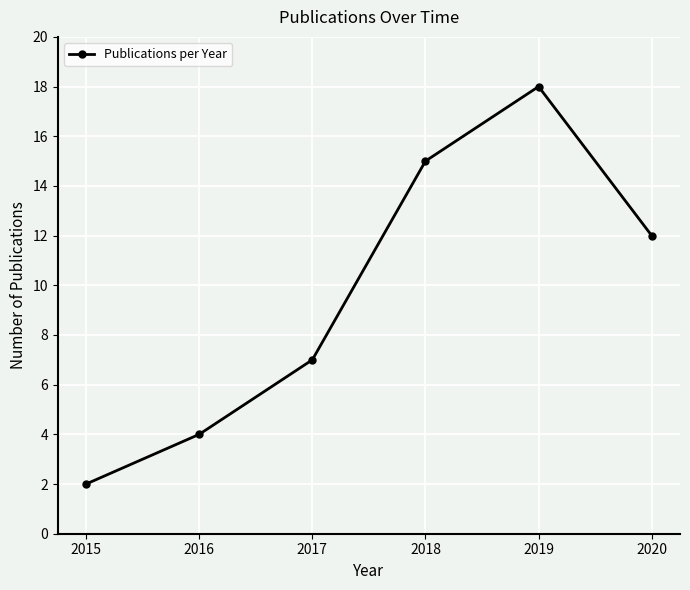

What is the greatest value displayed?

18